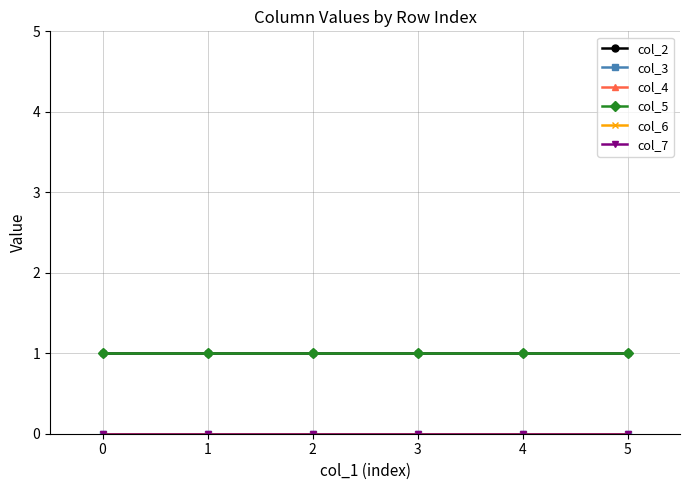

Is the value of col_2 at 4 greater than the value of col_6 at 4?

Yes